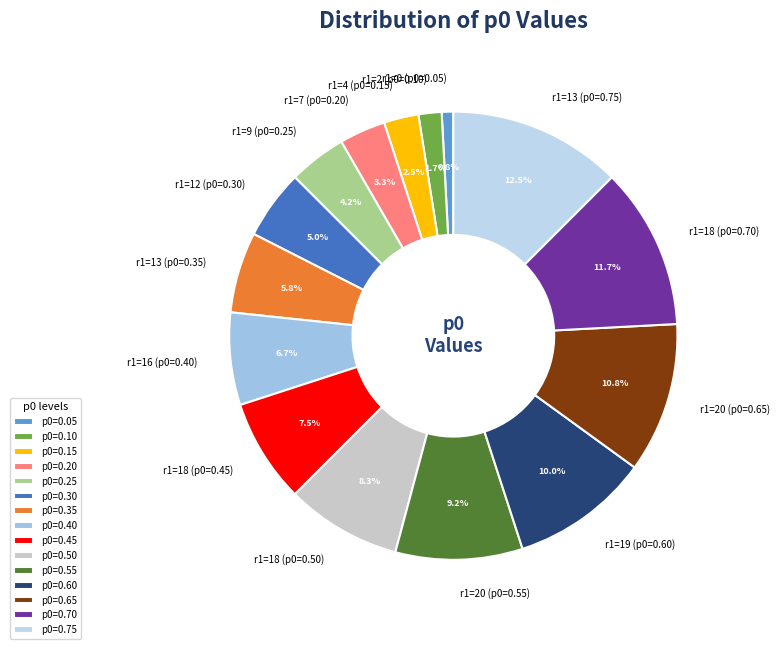

Which has a higher value, r1=2 (p0=0.10) or r1=9 (p0=0.25)?

r1=9 (p0=0.25)